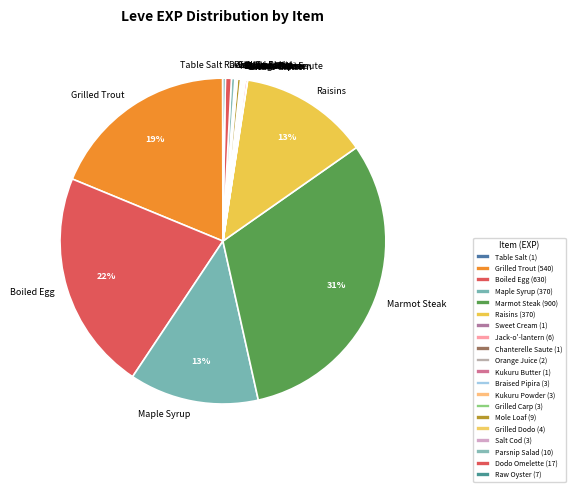

What is the largest slice in the pie chart?

Marmot Steak